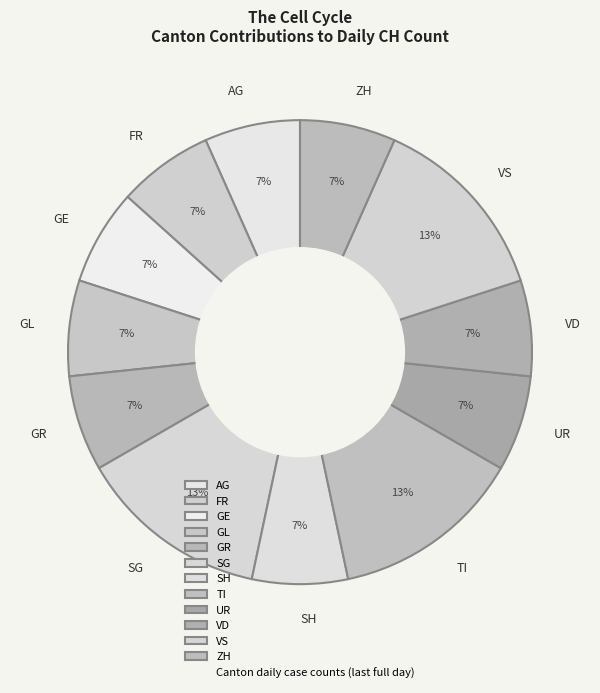

What is the ratio of the value at AG to the value at UR?

1.0